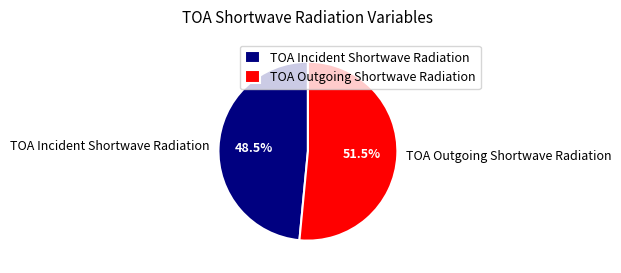

What is the largest slice in the pie chart?

TOA Outgoing Shortwave Radiation